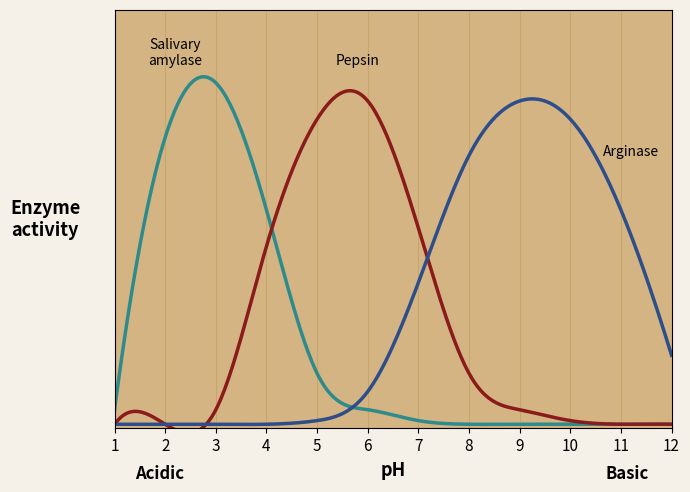

True or false: Salivary amylase and Pepsin intersect in this chart.

True